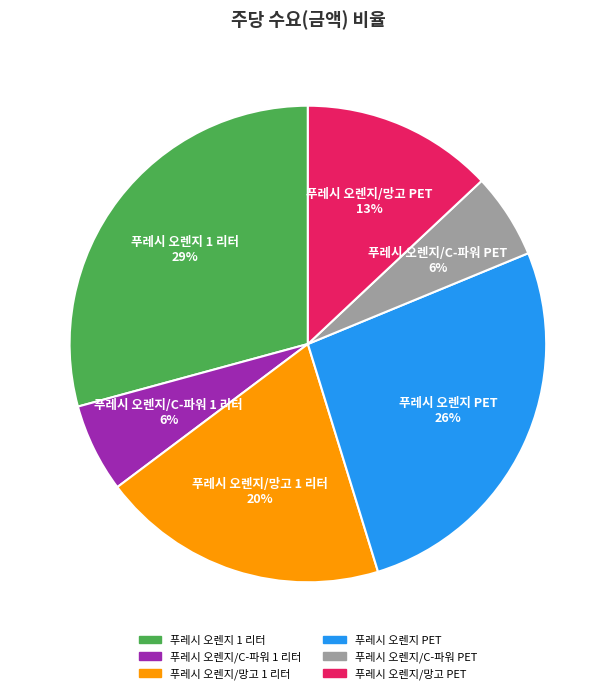

To the nearest percent, what is the difference between the largest and smallest slice percentages?

23%